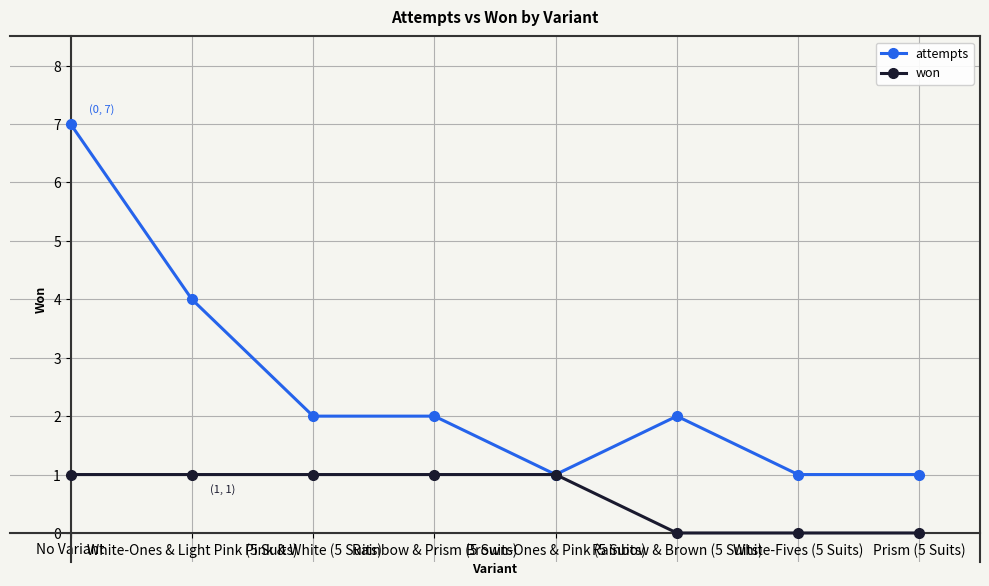

Which series has the largest total across all categories?

attempts